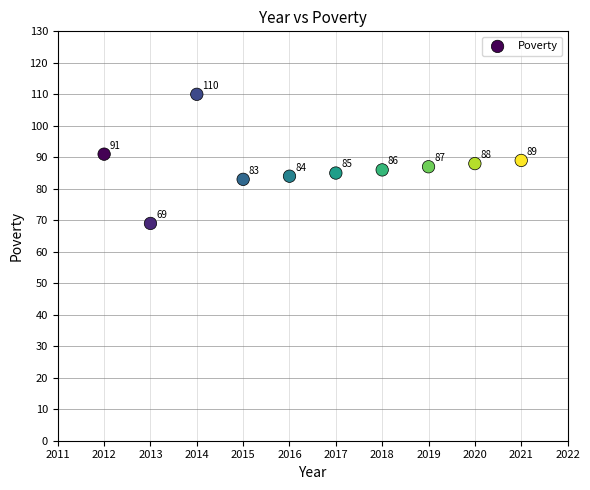

What is the average X value?

2016